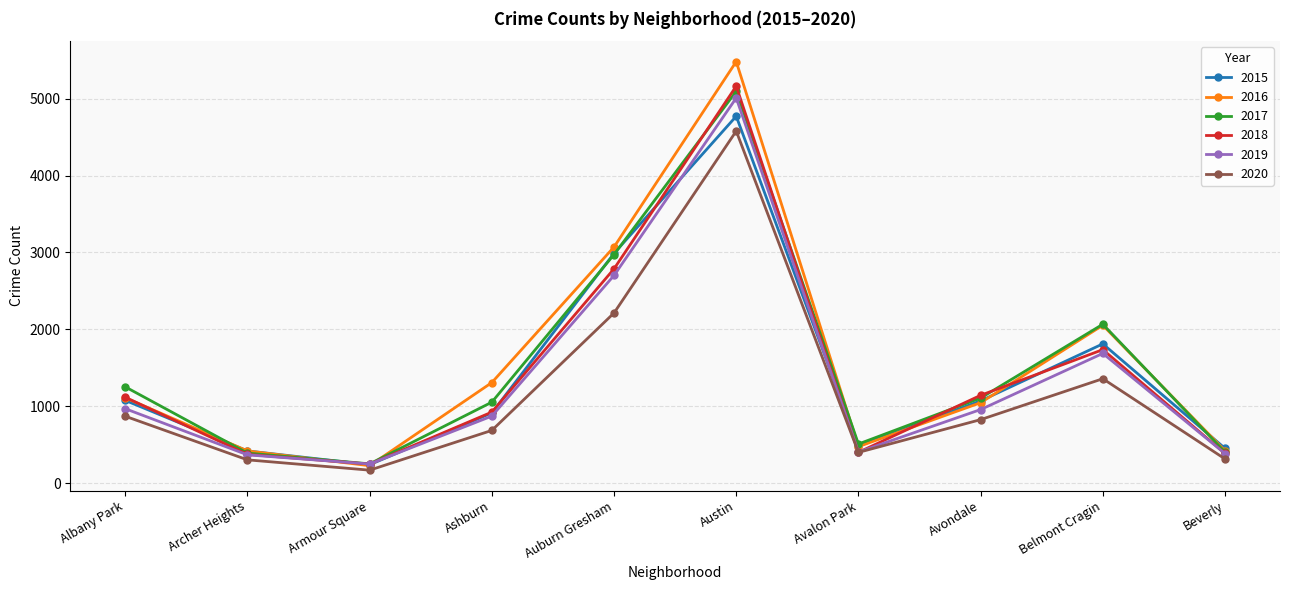

True or false: 2015 and 2020 intersect in this chart.

False